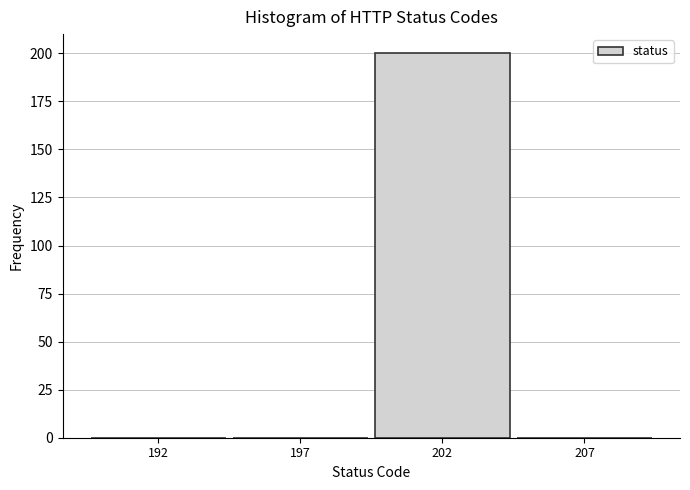

Reading left to right, list all the values displayed in this chart.

192=0	197=0	202=200	207=0